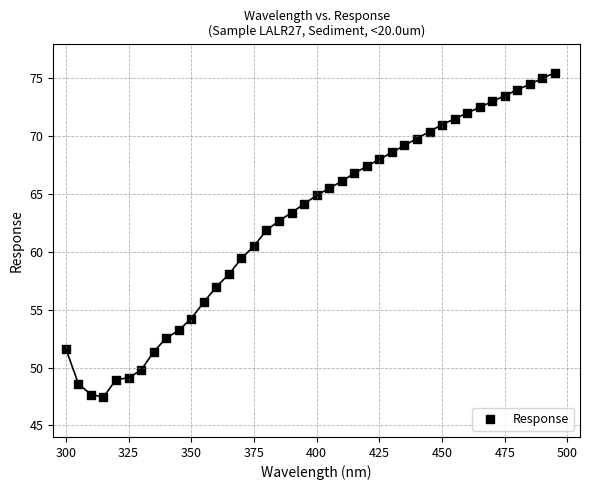

What Y value in the scatter plot is closest to 61?

60.5